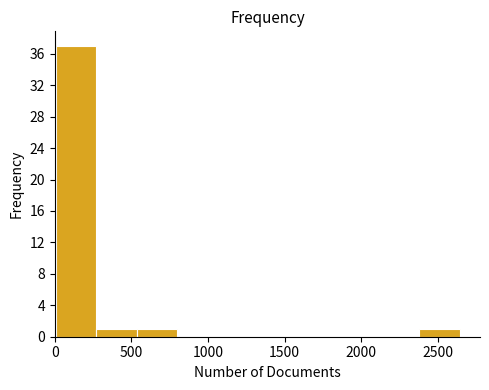

Reading left to right, transcribe this chart: for each bar, give the range it covers on the x-axis and its height. Neither the bar edges nor the heights are printed on the chart, so give them approximately, as read against the axes.

0 to 250: 37
250 to 550: 1
550 to 800: 1
800 to 1050: 0
1050 to 1300: 0
1300 to 1600: 0
1600 to 1850: 0
1850 to 2100: 0
2100 to 2400: 0
2400 to 2650: 1